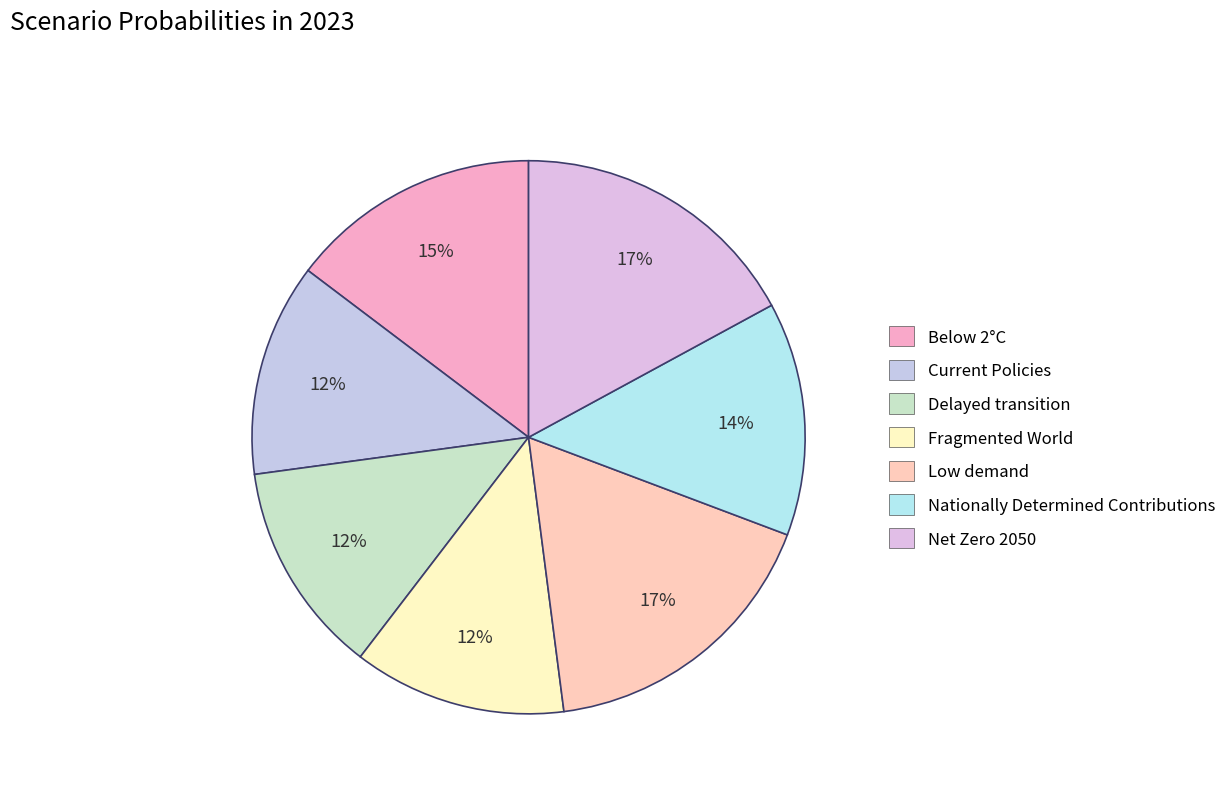

To the nearest percent, what is the average slice percentage?

14%